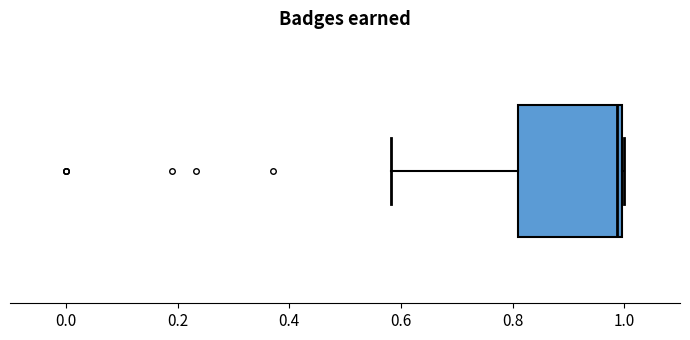

Where is the left edge of the box on the x-axis? The values are not printed on the chart, so give them approximately, as read against the axis.

0.82